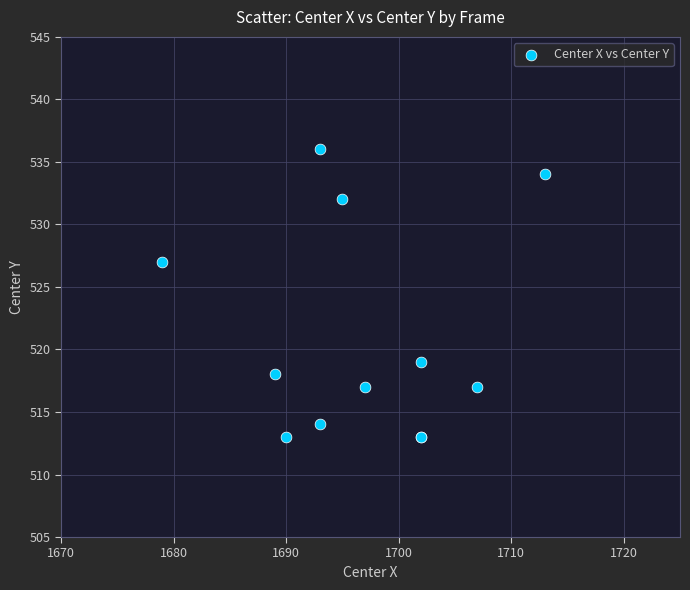

What Y value in the scatter plot is closest to 524?

527